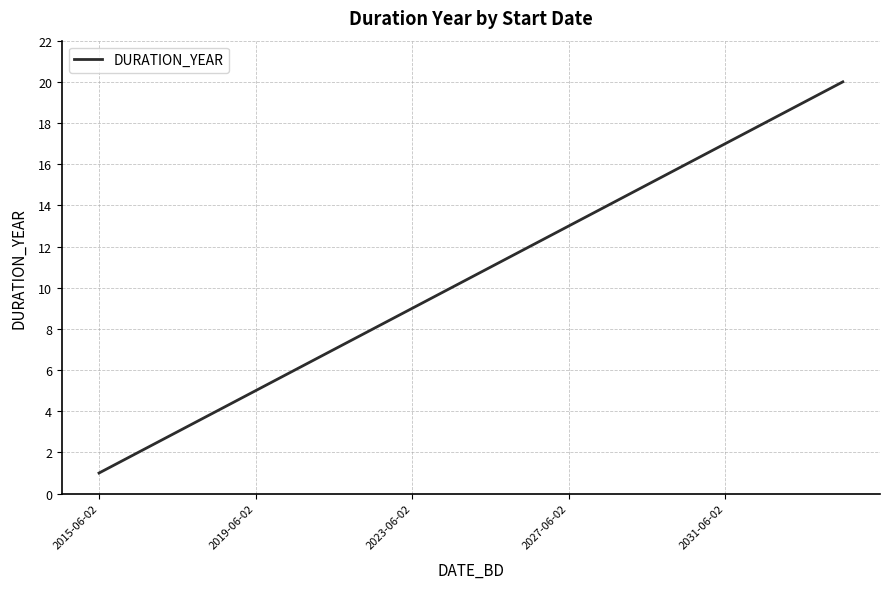

What is the difference between the maximum and minimum values?

19